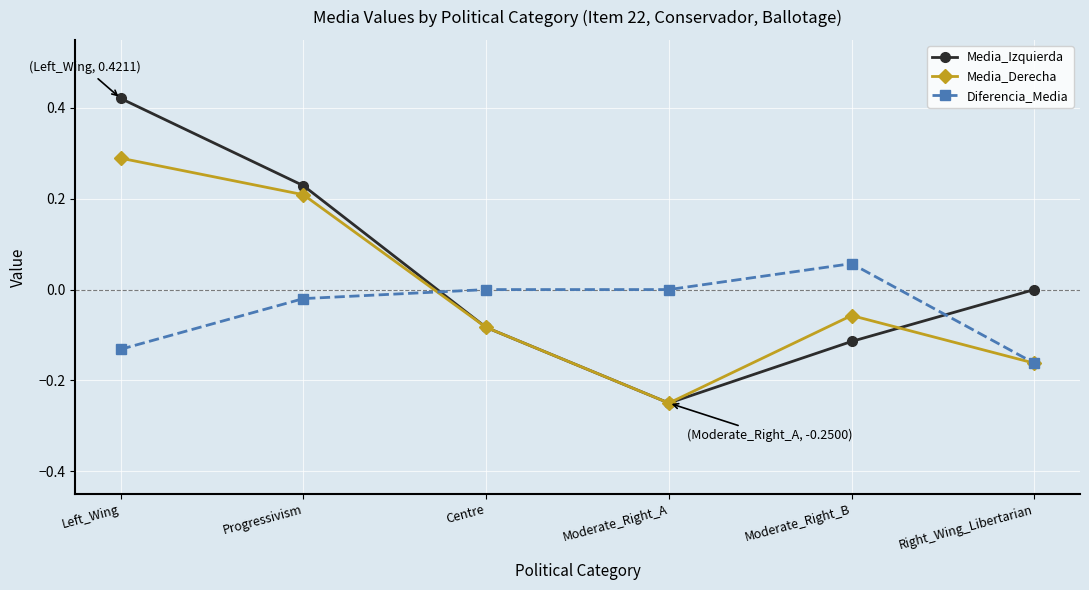

Between Progressivism and Moderate_Right_A, which series saw the biggest shift?

Media_Izquierda